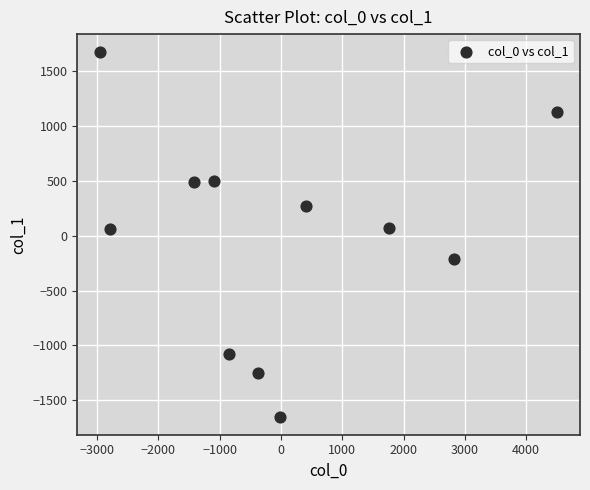

What is the range of Y values (max minus min)?

3323.2